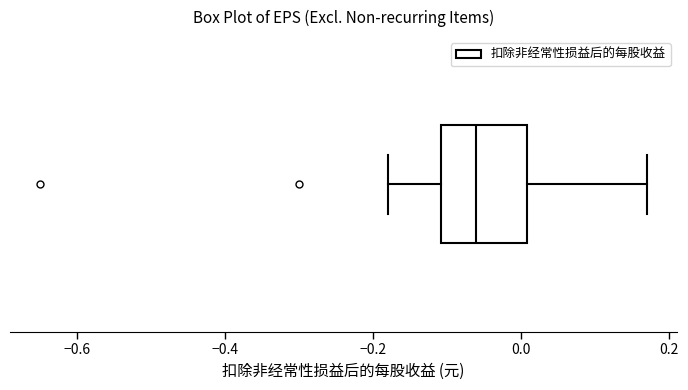

Read this box plot against the x-axis: the position of the median line, the range covered by the box, and the ends of both whiskers. The values are not printed on the chart, so give them approximately, as read against the axis.

median -0.06, box -0.10 to 0.00, whiskers -0.18 to 0.18